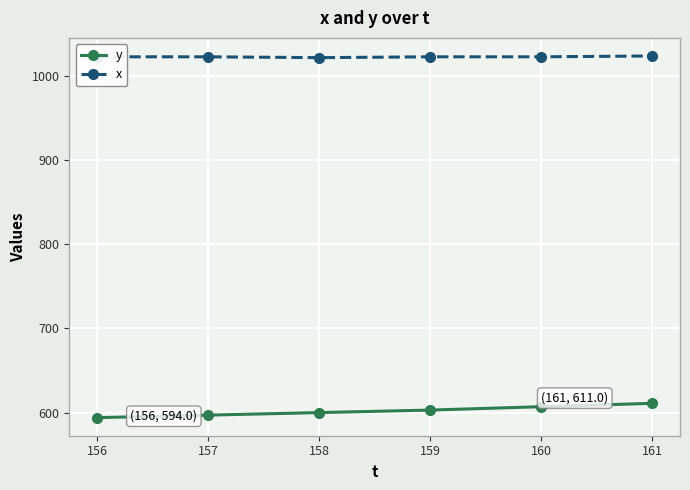

What is the difference between the highest and lowest values at 157?

426